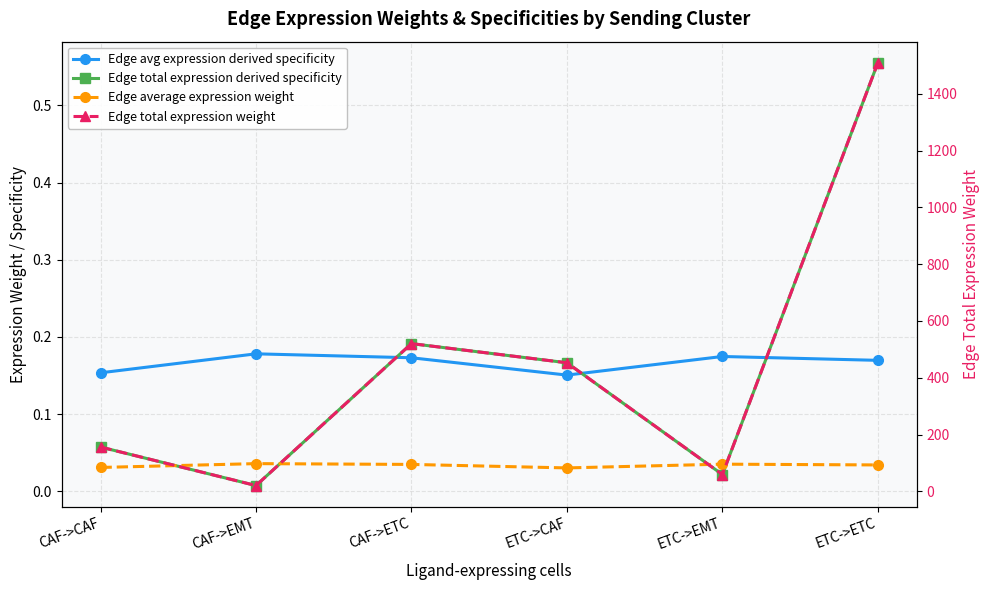

In Edge avg expression derived specificity, how many points are lower than both neighbors (excluding endpoints)?

1